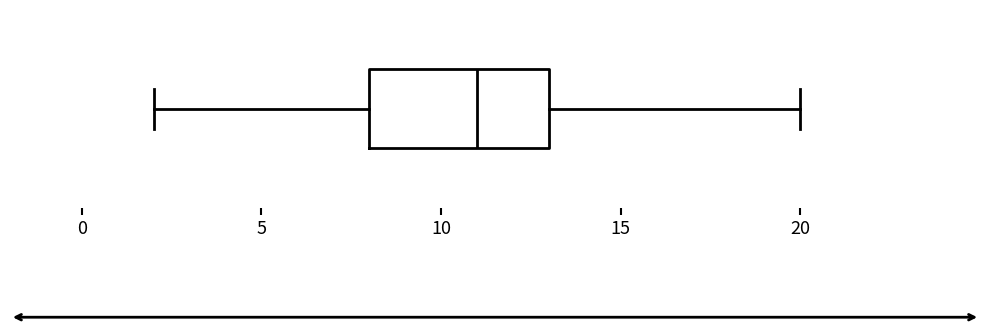

Where does the median line of the box sit on the x-axis? The values are not printed on the chart, so give them approximately, as read against the axis.

11